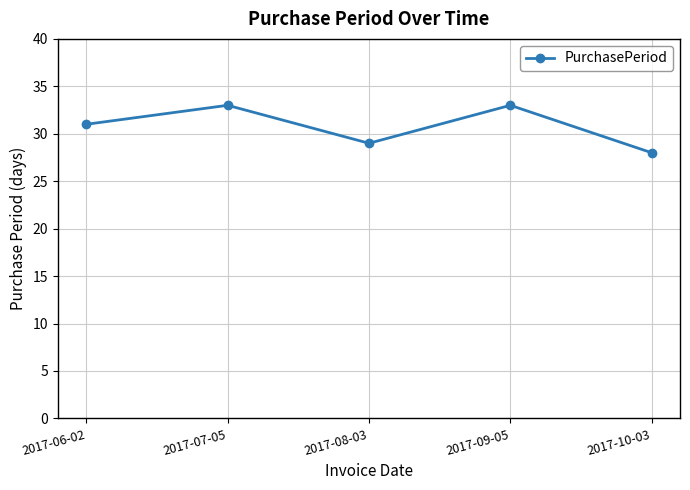

How many interior local peaks (higher than both neighbors) does the data have?

2